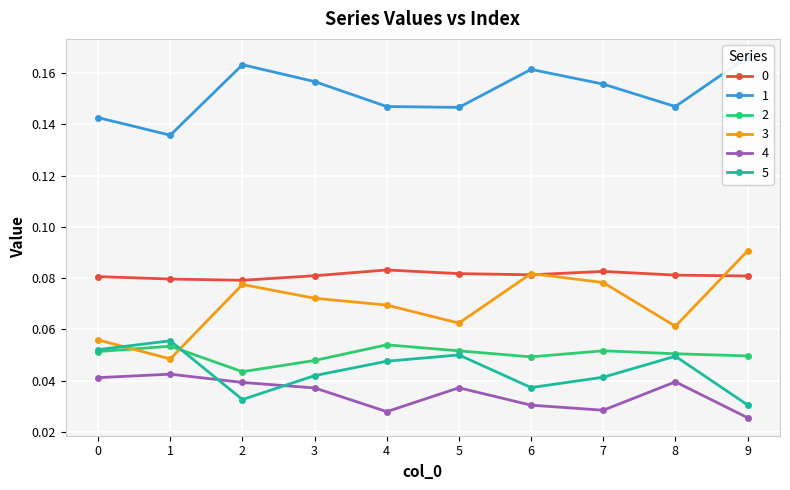

How many data points does each series have?

10